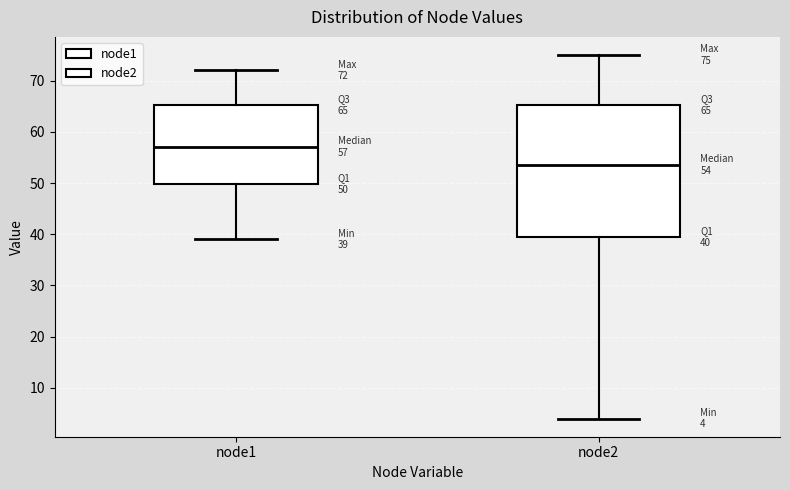

Which box has the highest median line?

node1